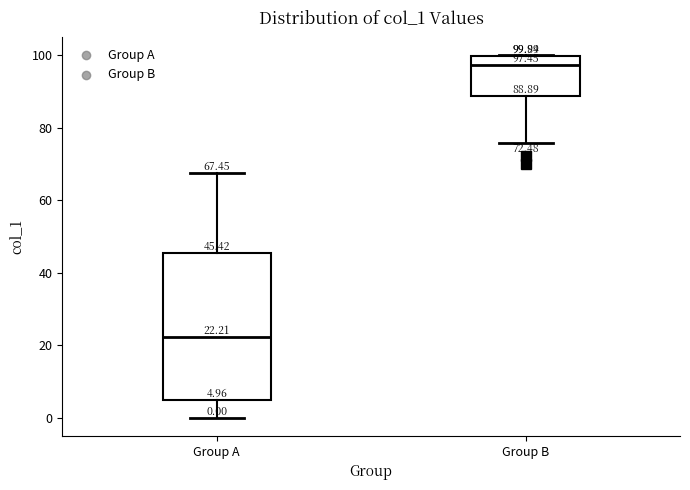

Which box's median line is the highest?

Group B